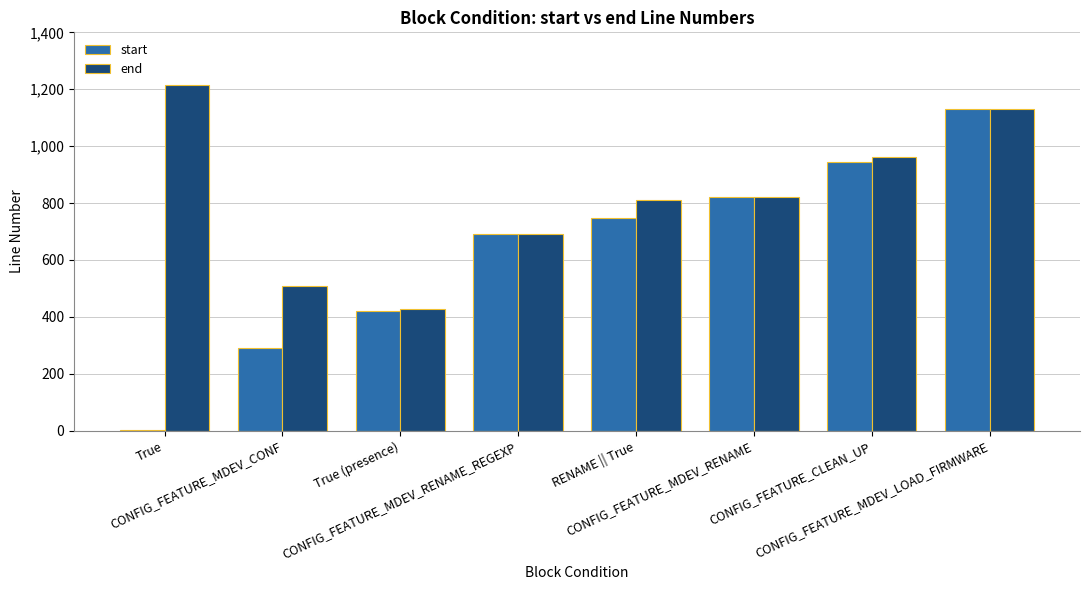

What is the sum of all start values?

5043